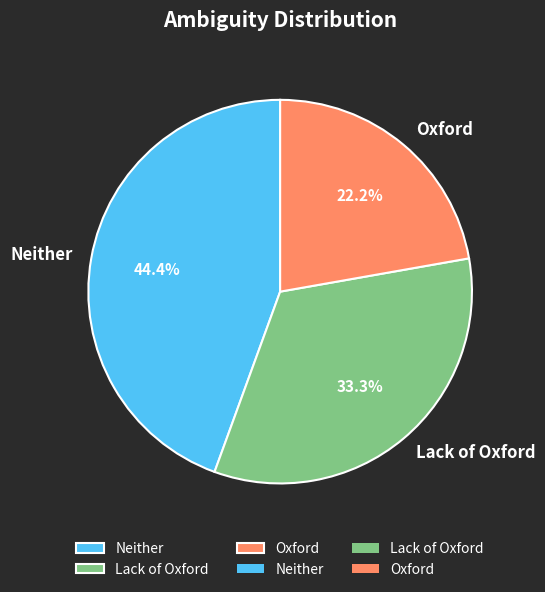

Is Oxford the majority of the pie?

No